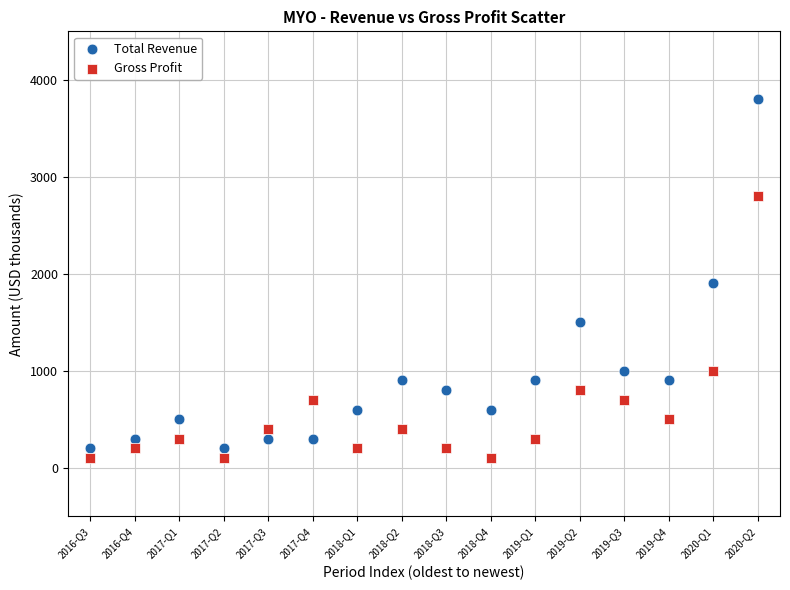

Across all data points, what is the range of Y values (max minus min)?

3700